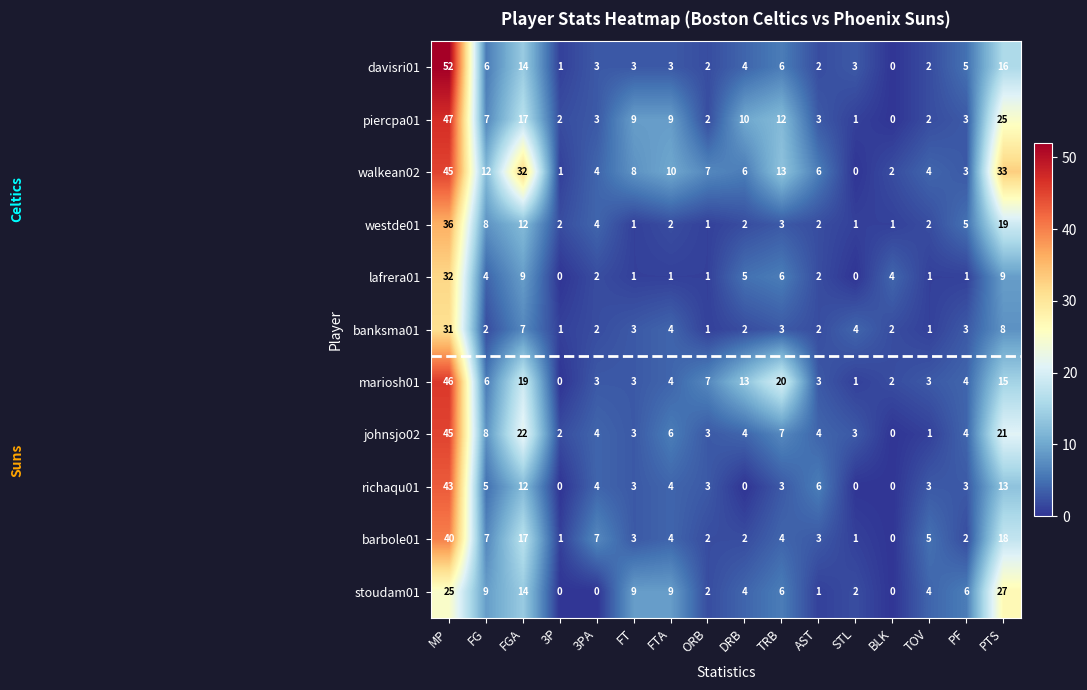

Which label corresponds to the largest value in the chart?

MP